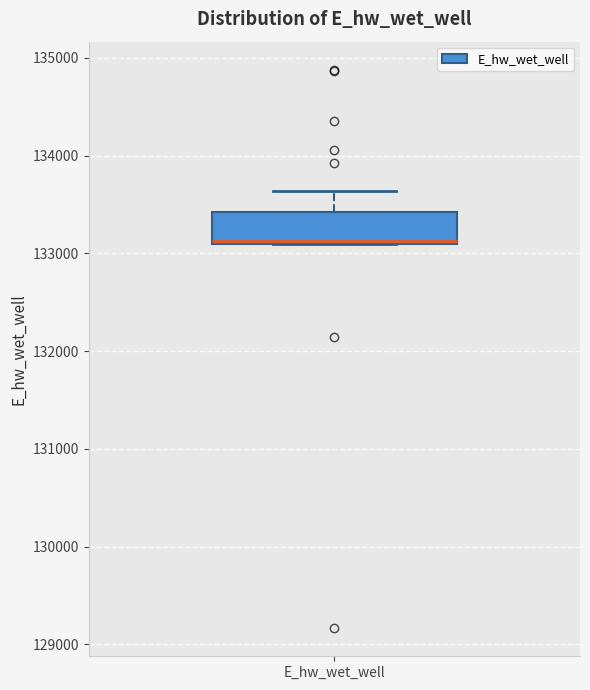

Transcribe this box plot: give where the median line is, the range the box spans, and where the two whiskers end, as read against the y-axis. The values are not printed on the chart, so give them approximately, as read against the axis.

median 133100, box 133100 to 133400, whiskers 133100 to 133600